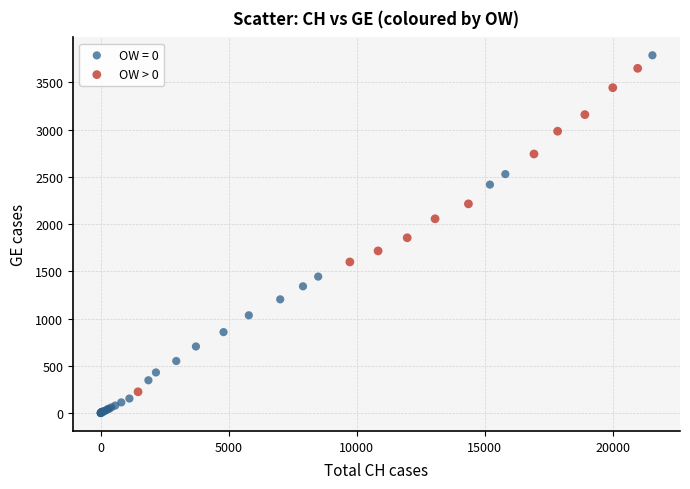

Which series has the largest Y range (max minus min)?

OW = 0